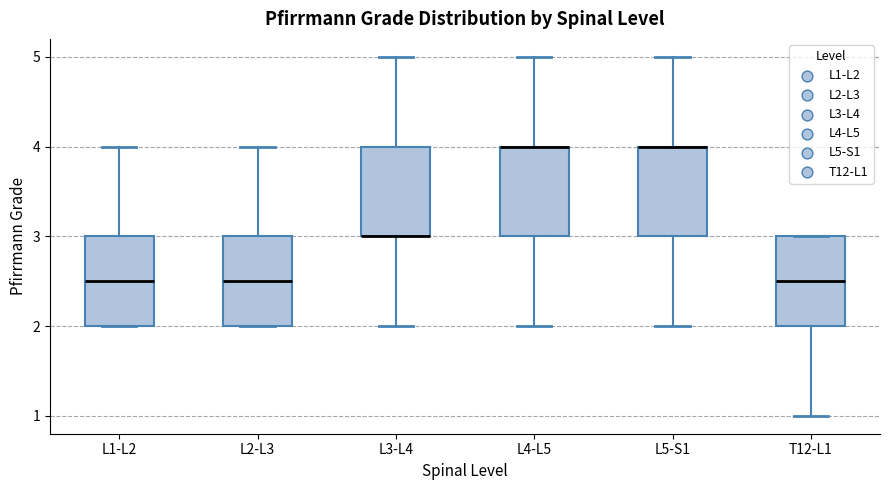

Where does the upper whisker of the box for L1-L2 end on the y-axis? The values are not printed on the chart, so give them approximately, as read against the axis.

4.0